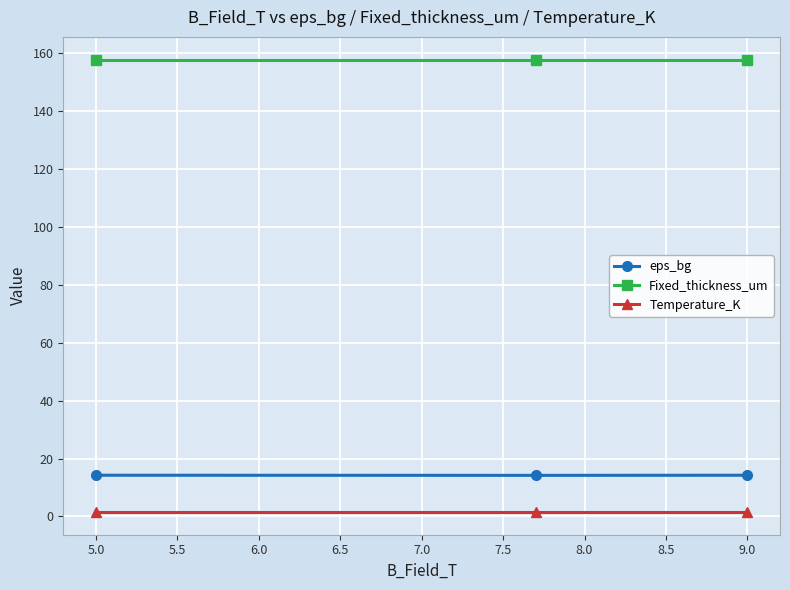

Reading left to right, transcribe all the data shown in this chart.

eps_bg: 14.2	14.2	14.2
Fixed_thickness_um: 157.8	157.8	157.8
Temperature_K: 1.5	1.5	1.5